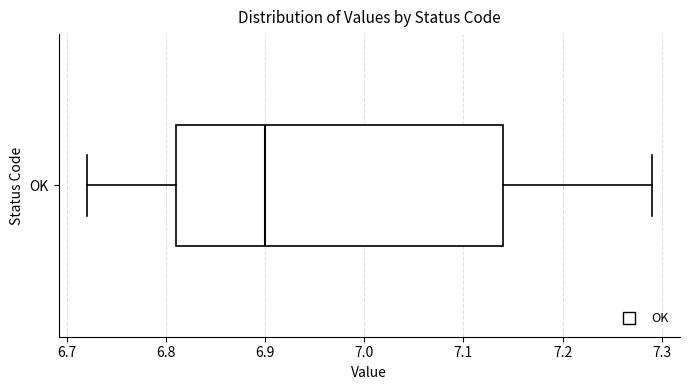

Transcribe this box plot: give where the median line is, the range the box spans, and where the two whiskers end, as read against the x-axis. The values are not printed on the chart, so give them approximately, as read against the axis.

median 6.90, box 6.81 to 7.14, whiskers 6.72 to 7.29